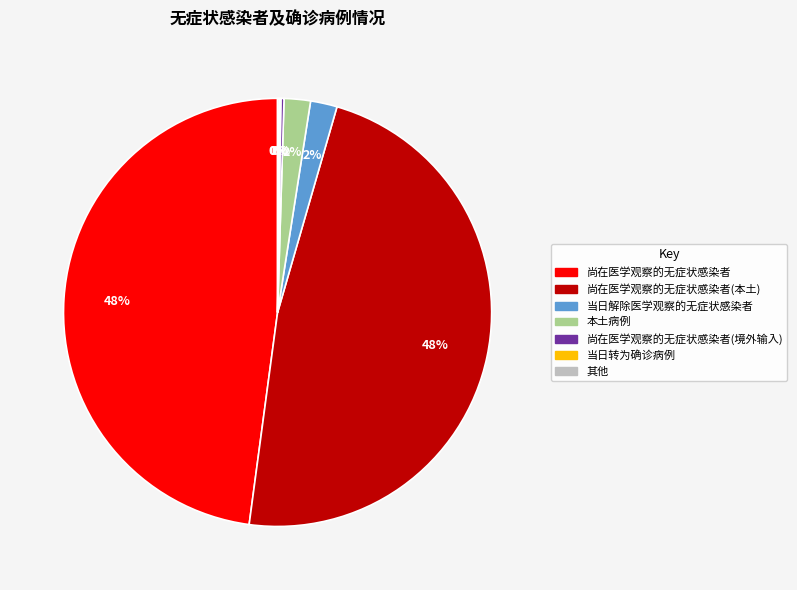

Is there any slice that represents more than half of the pie?

No